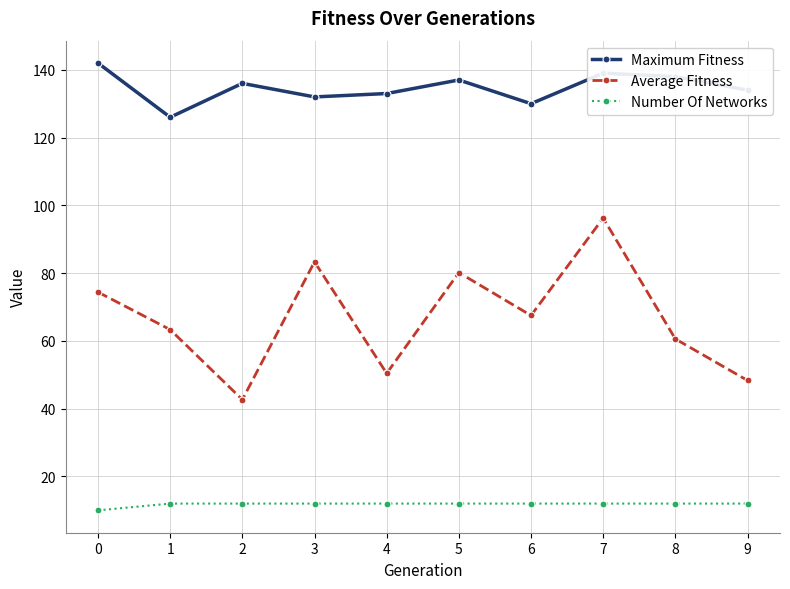

Rank the series at 3 from lowest to highest value.

Number Of Networks, Average Fitness, Maximum Fitness